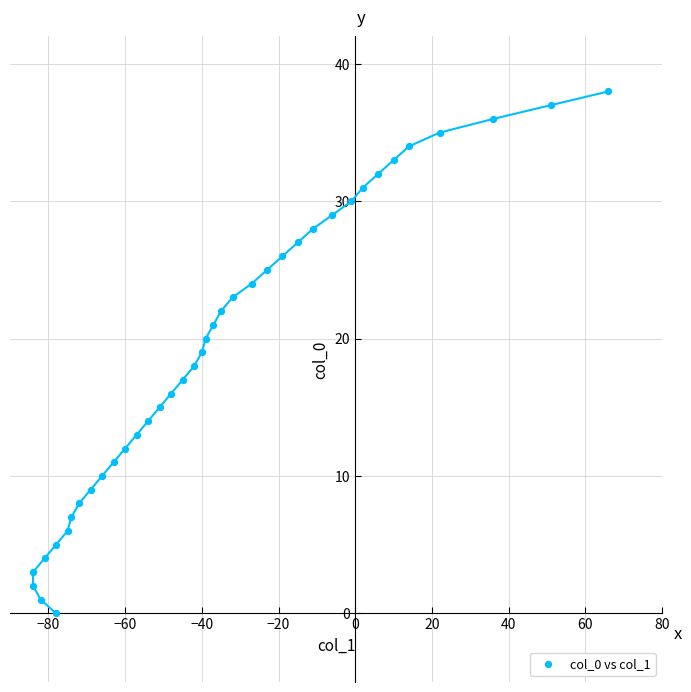

What is the range of Y values (max minus min)?

38